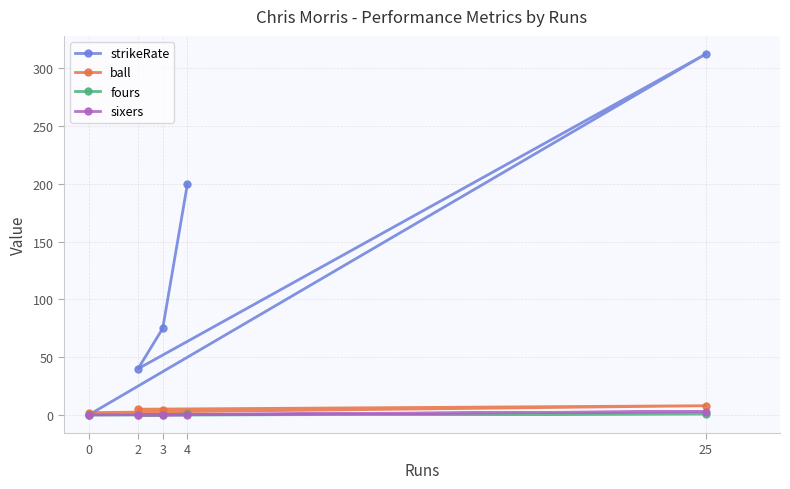

What is the difference between the maximum and minimum values in the ball series?

6.0